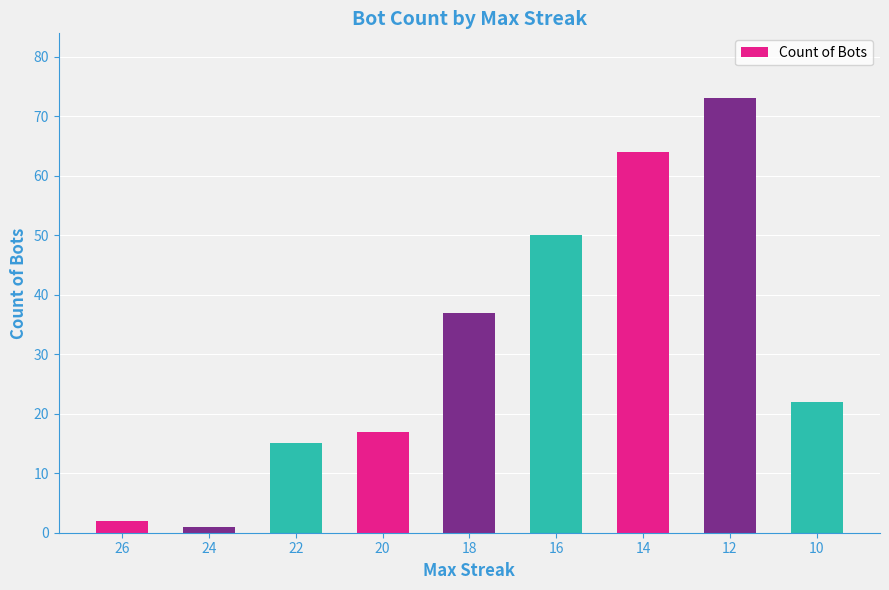

What is the change in value from 14 to 12?

+9